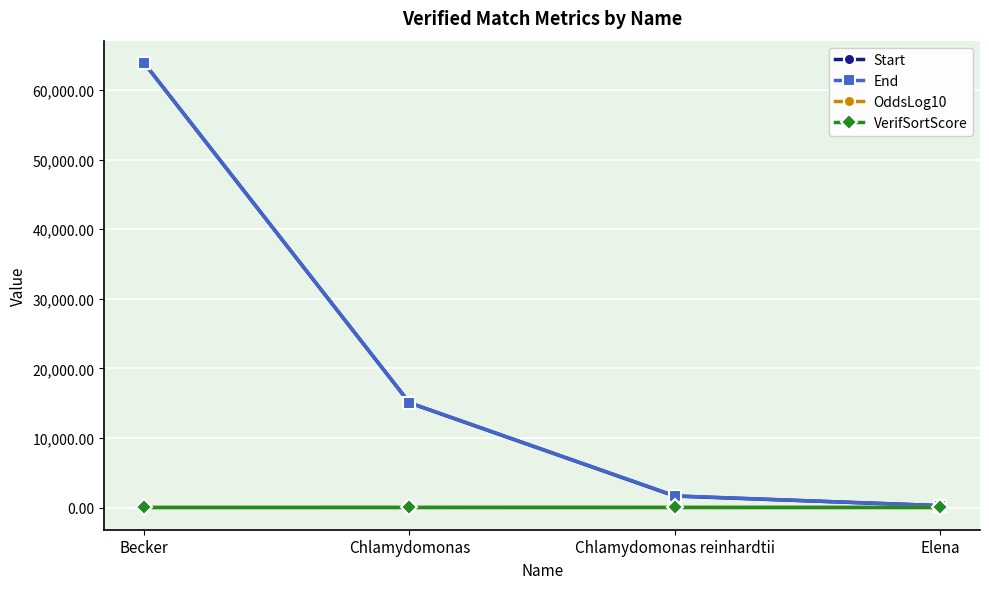

What is the average value of the OddsLog10 series?

5.4